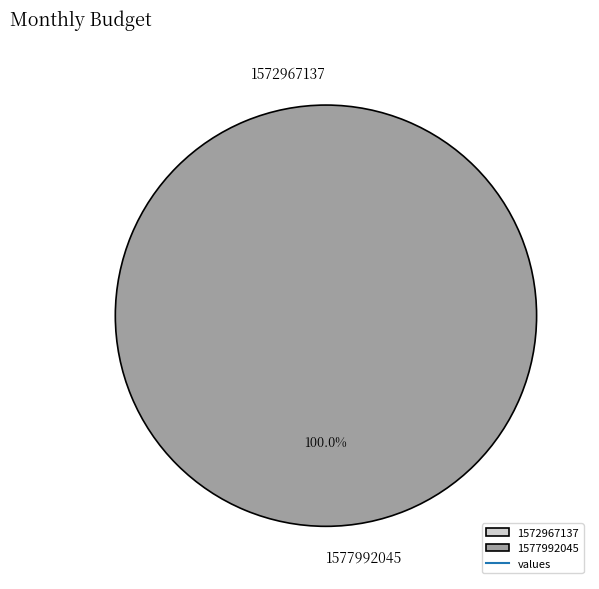

Rank the categories by value from lowest to highest.

1572967137, 1577992045